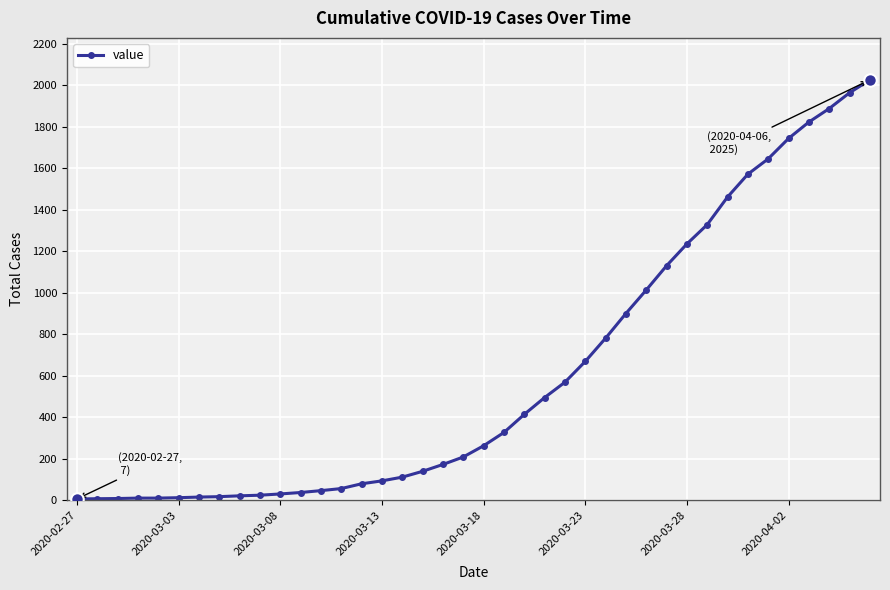

What is the sum of all values?

24362